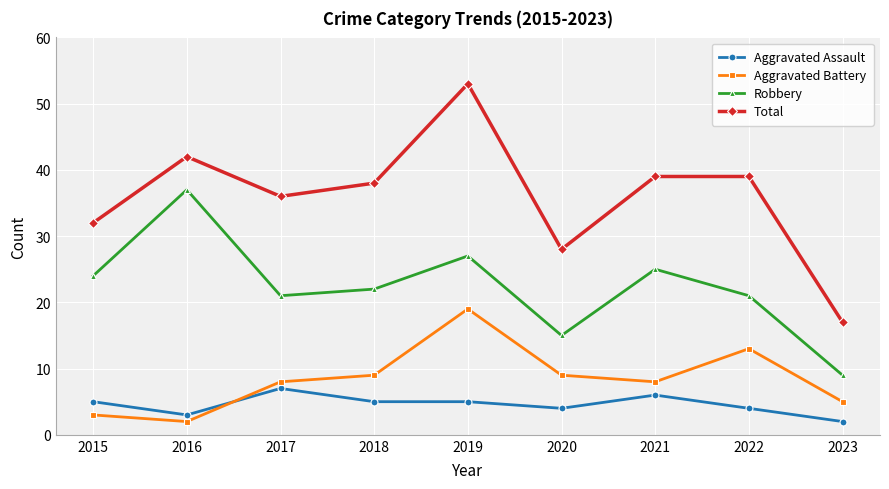

What are all the series names shown in the legend?

Aggravated Assault, Aggravated Battery, Robbery, Total